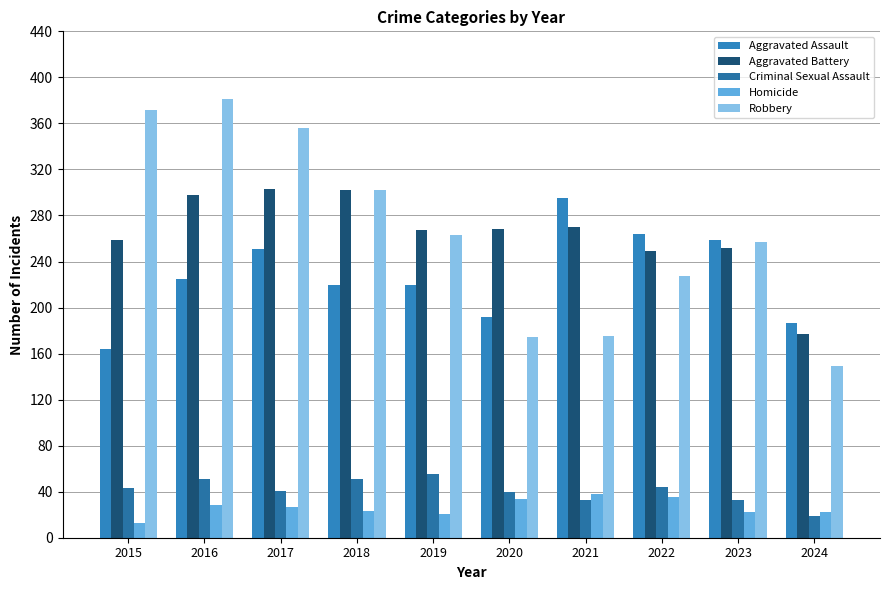

True or false: Homicide has a value of 67 at 2021.

False